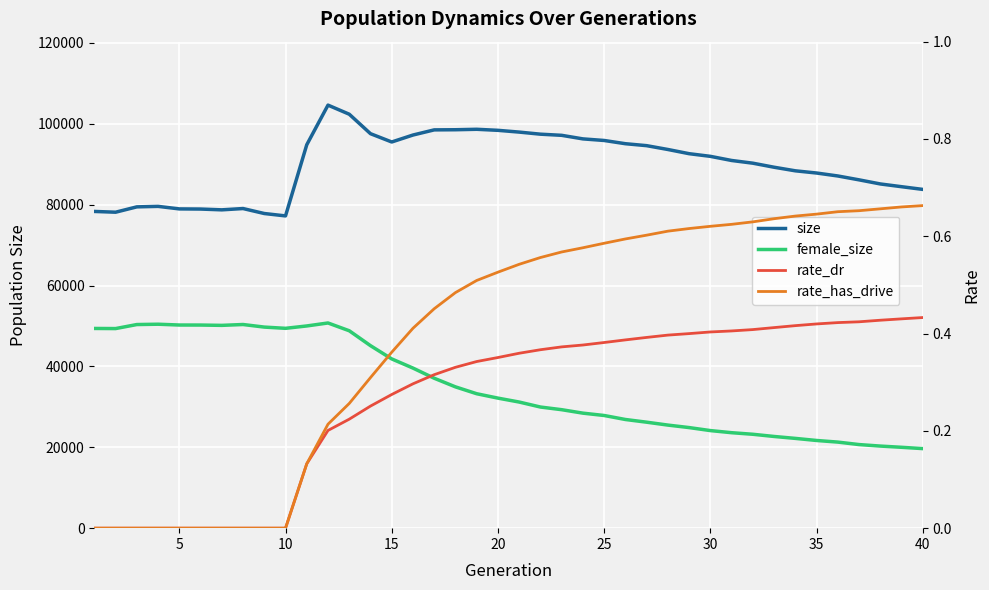

What is the maximum value for rate_has_drive?

0.7